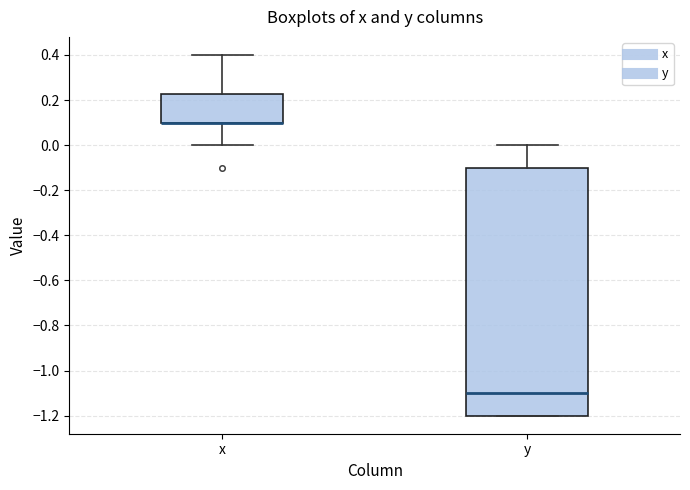

Reading left to right, transcribe this box plot: for each box, give where its median line is, the range the box spans, and where its two whiskers end, as read against the y-axis. The values are not printed on the chart, so give them approximately, as read against the axis.

x: median 0.10 (drawn on the box's lower edge), box 0.10 to 0.22, whiskers 0.00 to 0.40
y: median -1.10, box -1.20 to -0.10, whiskers -1.20 to 0.00